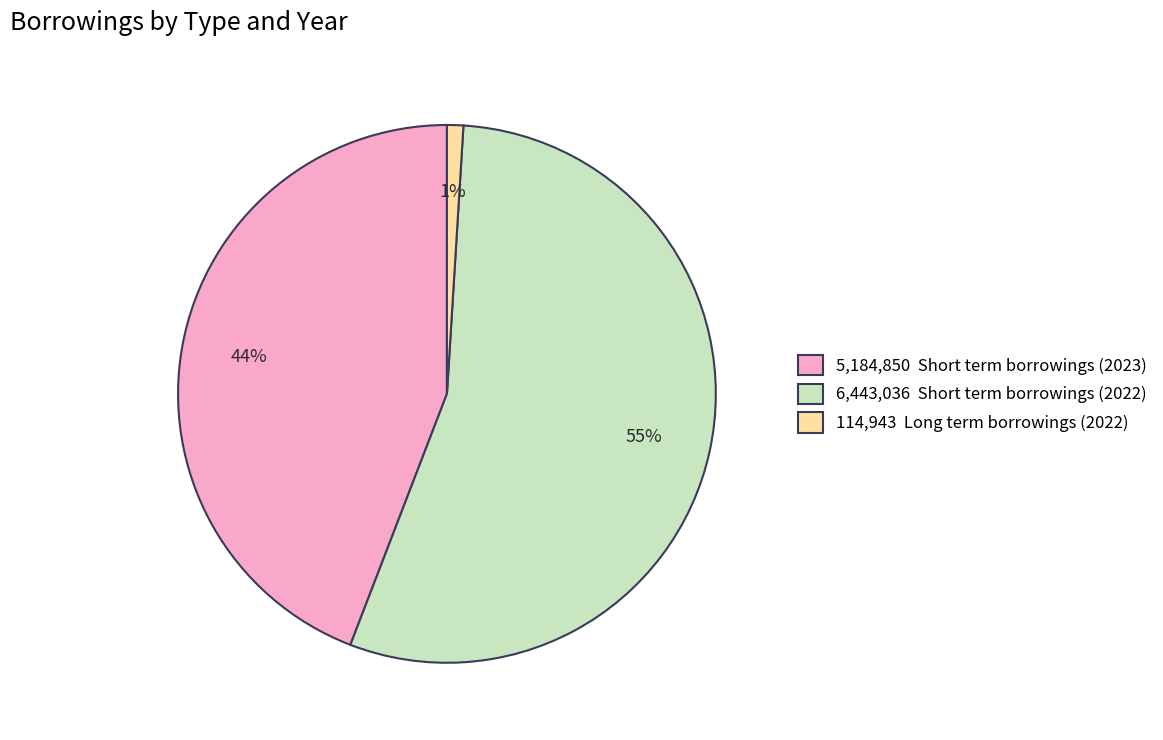

To the nearest percent, what is the difference between the largest and smallest slice percentages?

54%